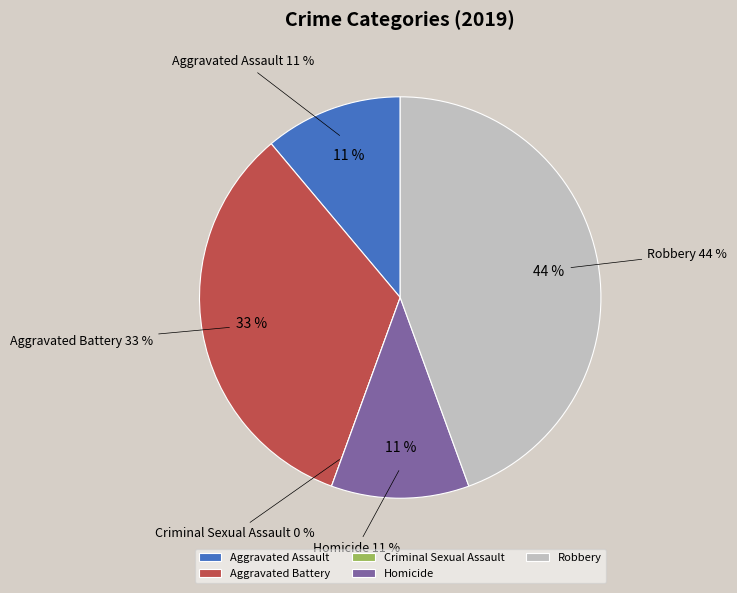

Is it true that Homicide is 11% of the pie?

True